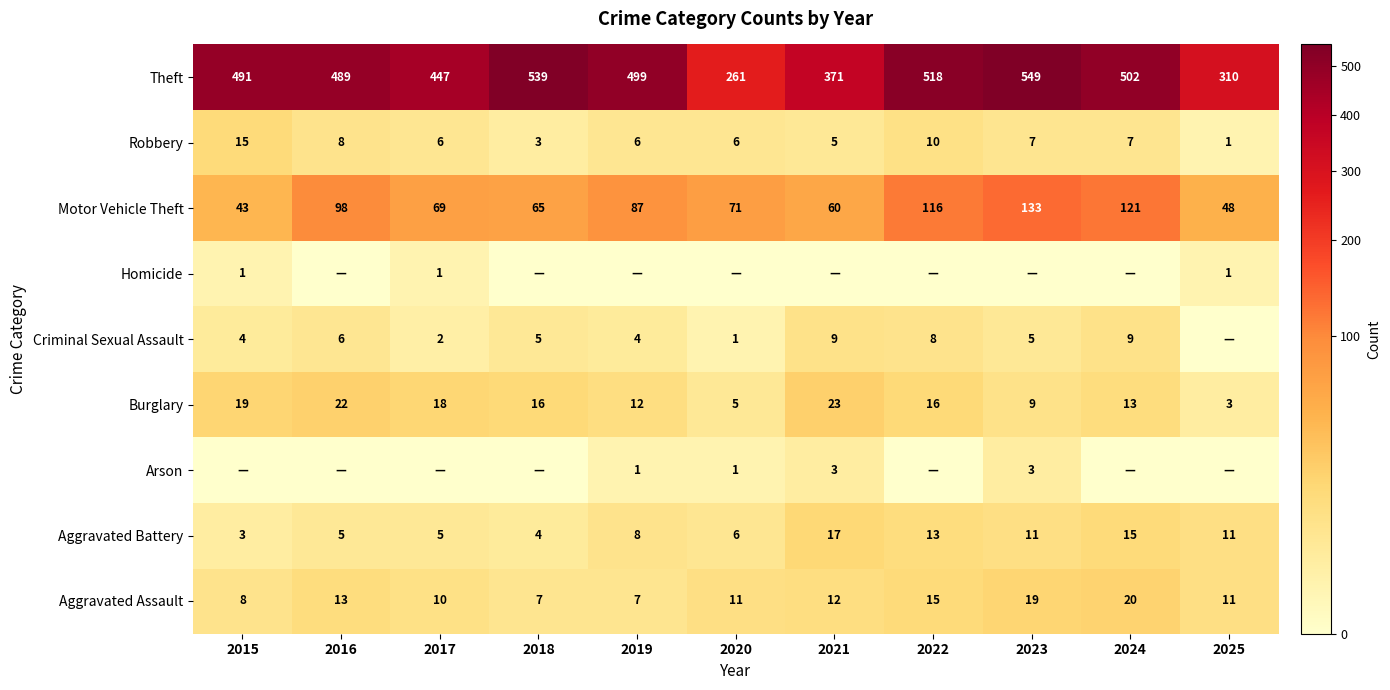

Is the value of Arson at 2019 greater than the value of Theft at 2025?

No